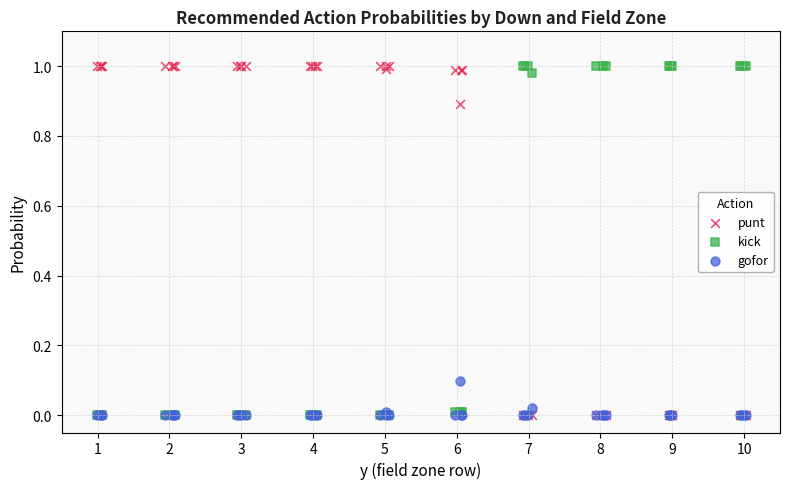

What are all the series names shown in the legend?

punt, kick, gofor